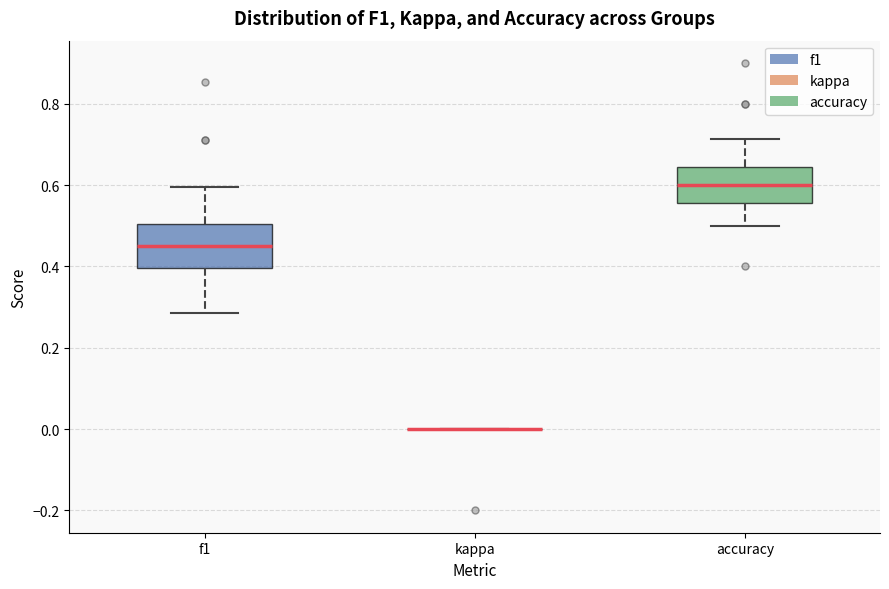

Reading left to right, transcribe this box plot: for each box, give where its median line is, the range the box spans, and where its two whiskers end, as read against the y-axis. The values are not printed on the chart, so give them approximately, as read against the axis.

f1: median 0.46, box 0.40 to 0.50, whiskers 0.28 to 0.60
kappa: box collapsed to a line at 0.00, whiskers 0.00 to 0.00
accuracy: median 0.60, box 0.56 to 0.64, whiskers 0.50 to 0.72